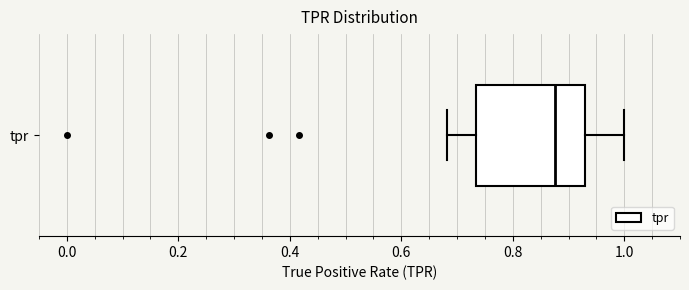

Where does the left whisker of the box for tpr end on the x-axis? The values are not printed on the chart, so give them approximately, as read against the axis.

0.68